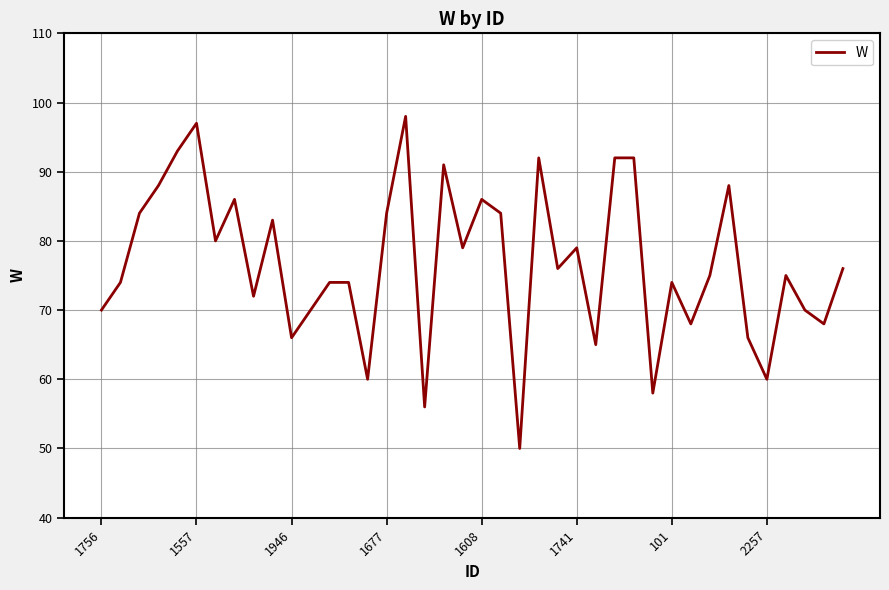

What is the difference between the maximum and minimum values?

48